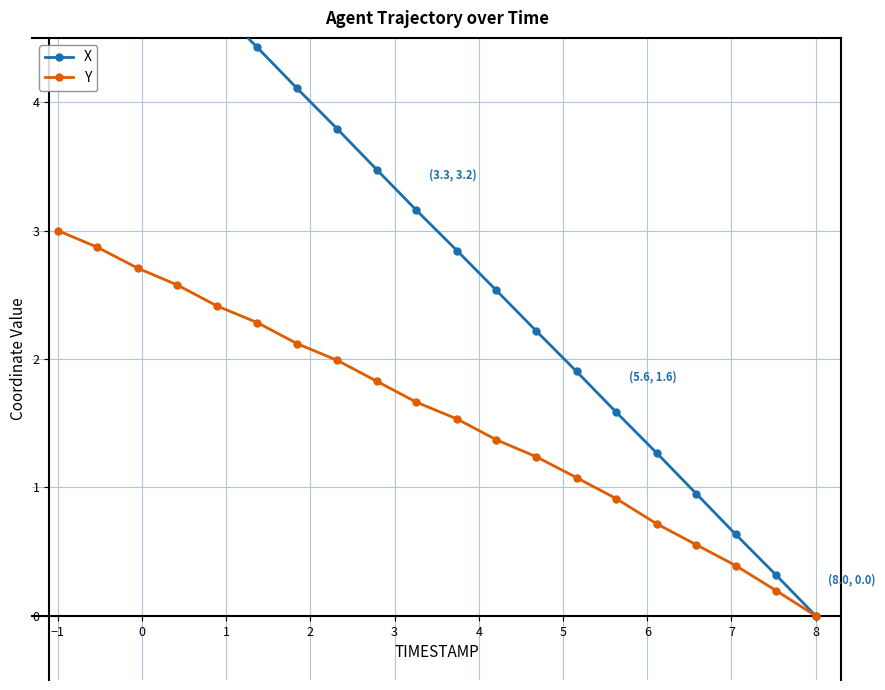

At which label does Y first exceed 1?

−1